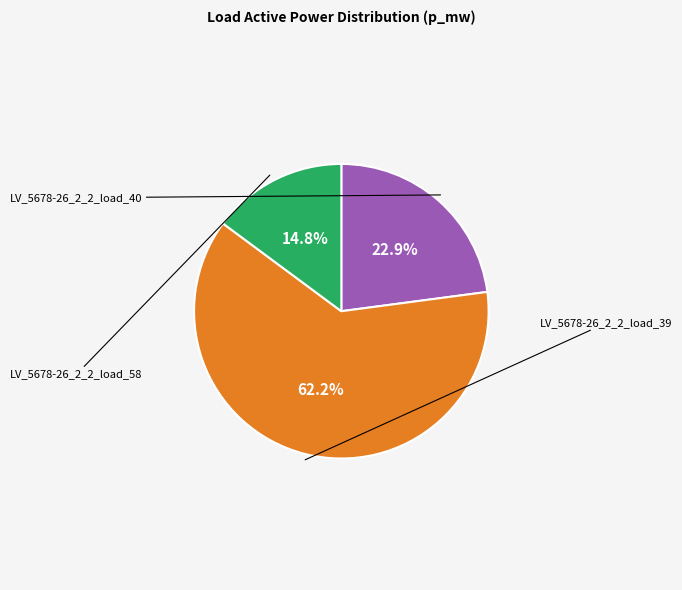

Count the number of slices in the pie.

3